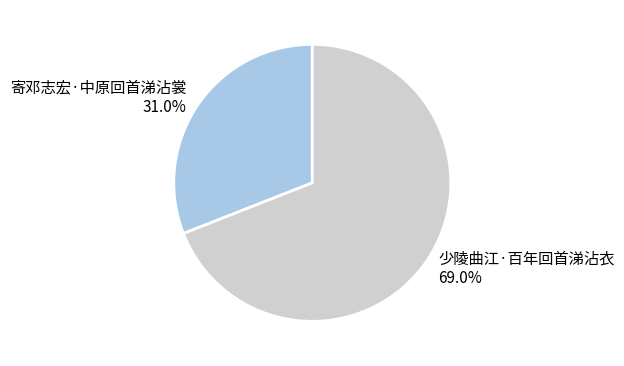

Which category has the biggest portion of the pie?

少陵曲江·百年回首涕沾衣